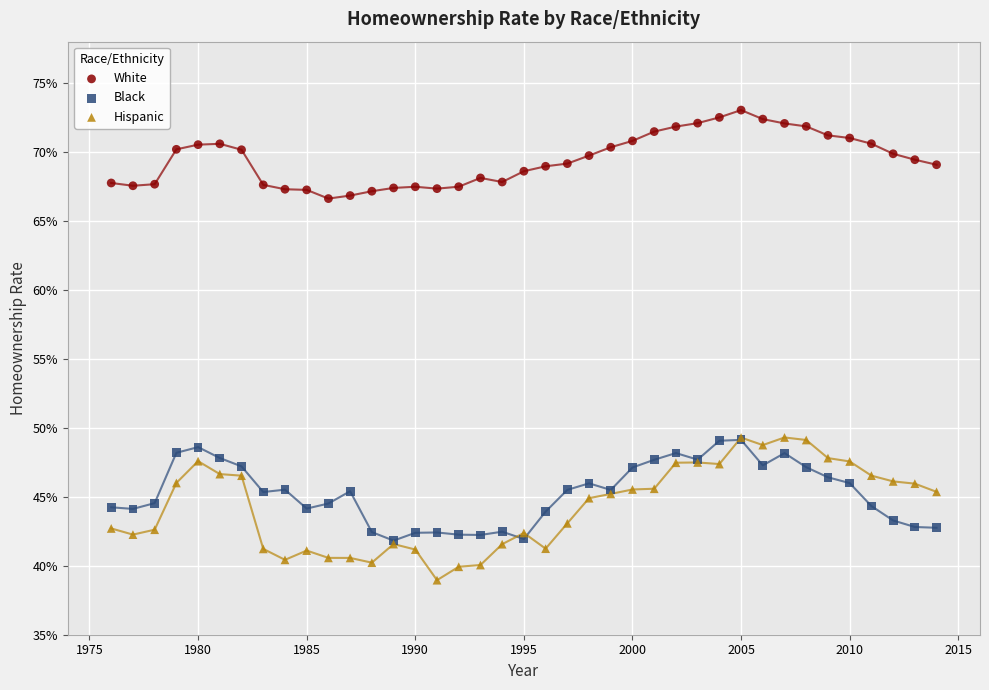

Which series contains the highest Y value?

White